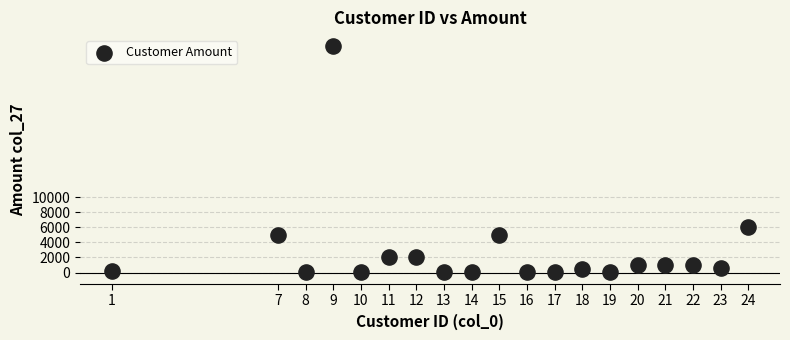

What is the range of Y values (max minus min)?

29990